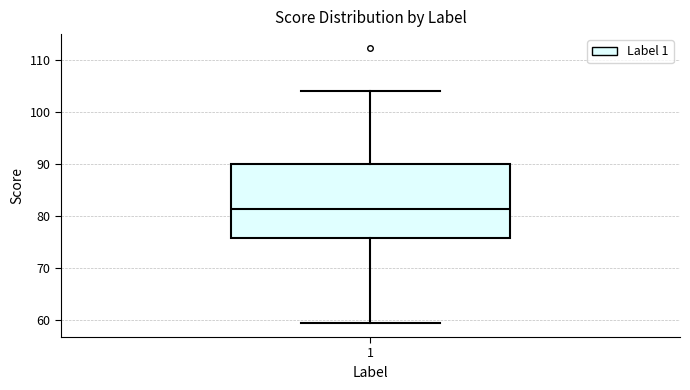

Read this box plot against the y-axis: the position of the median line, the range covered by the box, and the ends of both whiskers. The values are not printed on the chart, so give them approximately, as read against the axis.

median 81, box 76 to 90, whiskers 59 to 104